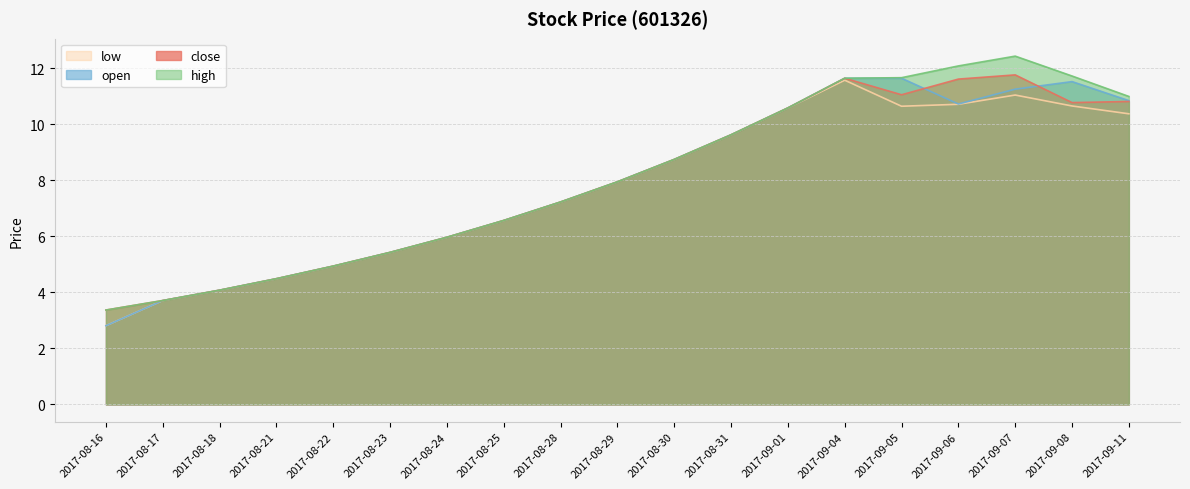

Reading right to left, transcribe all the data shown in this chart.

close: 2017-09-11=10.8	2017-09-08=10.8	2017-09-07=11.8	2017-09-06=11.6	2017-09-05=11.1	2017-09-04=11.7	2017-09-01=10.6	2017-08-31=9.6	2017-08-30=8.8	2017-08-29=8.0	2017-08-28=7.2	2017-08-25=6.6	2017-08-24=6.0	2017-08-23=5.4	2017-08-22=4.9	2017-08-21=4.5	2017-08-18=4.1	2017-08-17=3.7	2017-08-16=3.4
open: 2017-09-11=10.8	2017-09-08=11.5	2017-09-07=11.3	2017-09-06=10.7	2017-09-05=11.7	2017-09-04=11.7	2017-09-01=10.6	2017-08-31=9.6	2017-08-30=8.8	2017-08-29=8.0	2017-08-28=7.2	2017-08-25=6.6	2017-08-24=6.0	2017-08-23=5.4	2017-08-22=4.9	2017-08-21=4.5	2017-08-18=4.1	2017-08-17=3.7	2017-08-16=2.8
high: 2017-09-11=11.0	2017-09-08=11.7	2017-09-07=12.4	2017-09-06=12.1	2017-09-05=11.7	2017-09-04=11.7	2017-09-01=10.6	2017-08-31=9.6	2017-08-30=8.8	2017-08-29=8.0	2017-08-28=7.2	2017-08-25=6.6	2017-08-24=6.0	2017-08-23=5.4	2017-08-22=4.9	2017-08-21=4.5	2017-08-18=4.1	2017-08-17=3.7	2017-08-16=3.4
low: 2017-09-11=10.4	2017-09-08=10.7	2017-09-07=11.1	2017-09-06=10.7	2017-09-05=10.7	2017-09-04=11.6	2017-09-01=10.6	2017-08-31=9.6	2017-08-30=8.8	2017-08-29=8.0	2017-08-28=7.2	2017-08-25=6.6	2017-08-24=6.0	2017-08-23=5.4	2017-08-22=4.9	2017-08-21=4.5	2017-08-18=4.1	2017-08-17=3.7	2017-08-16=2.8